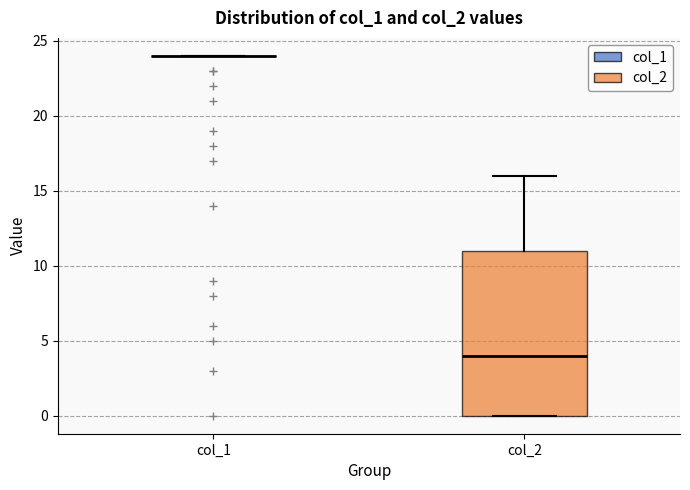

Comparing the boxes themselves (not the whiskers), which one is the tallest?

col_2